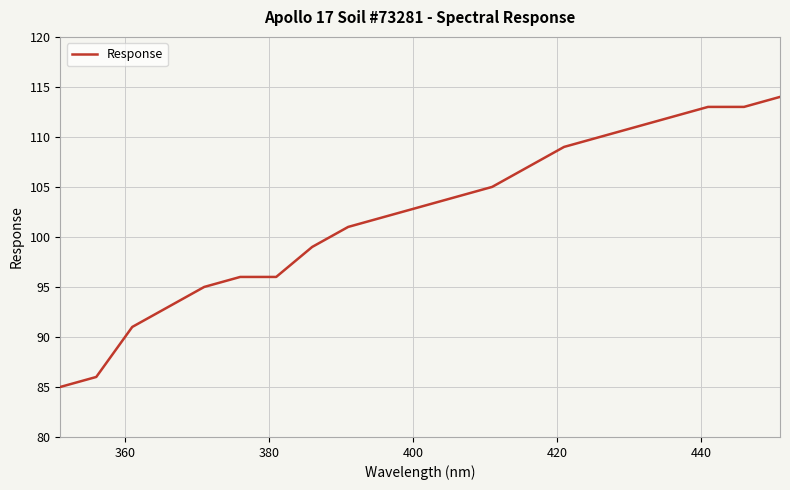

Does the chart have visible grid lines?

Yes